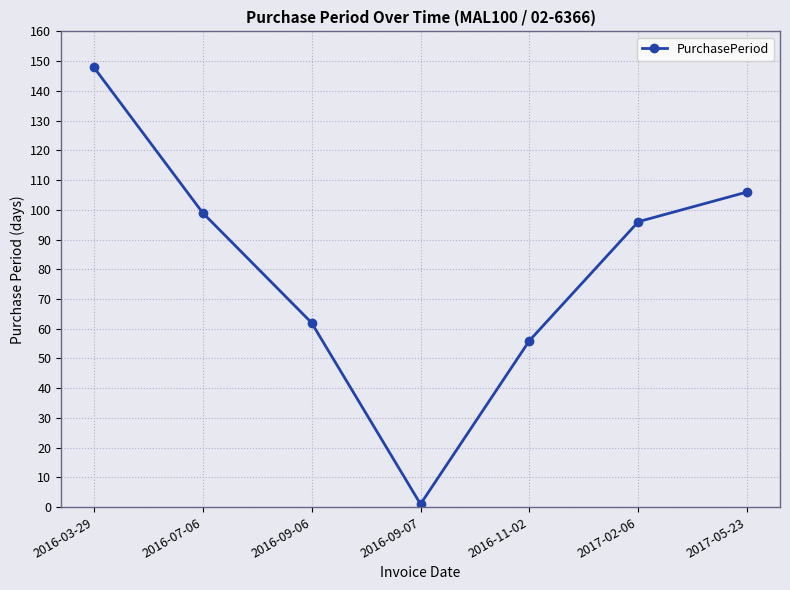

What is the maximum value shown in the chart?

148